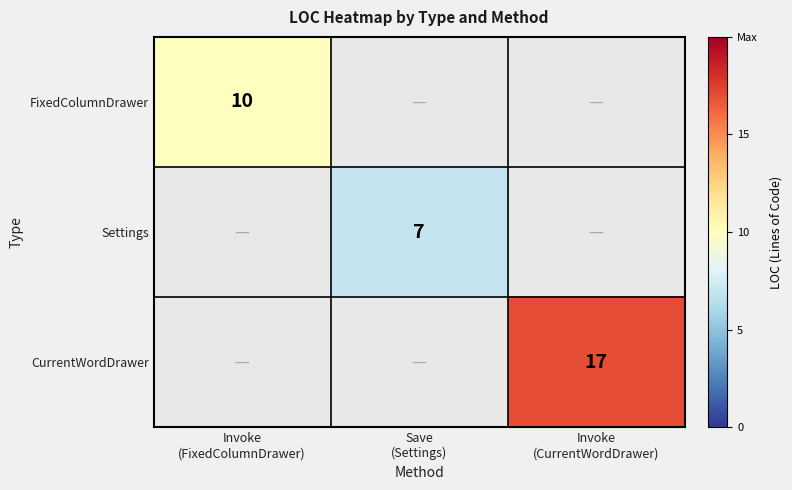

Which has a higher value, Invoke
(FixedColumnDrawer) or Invoke
(CurrentWordDrawer)?

Invoke
(CurrentWordDrawer)